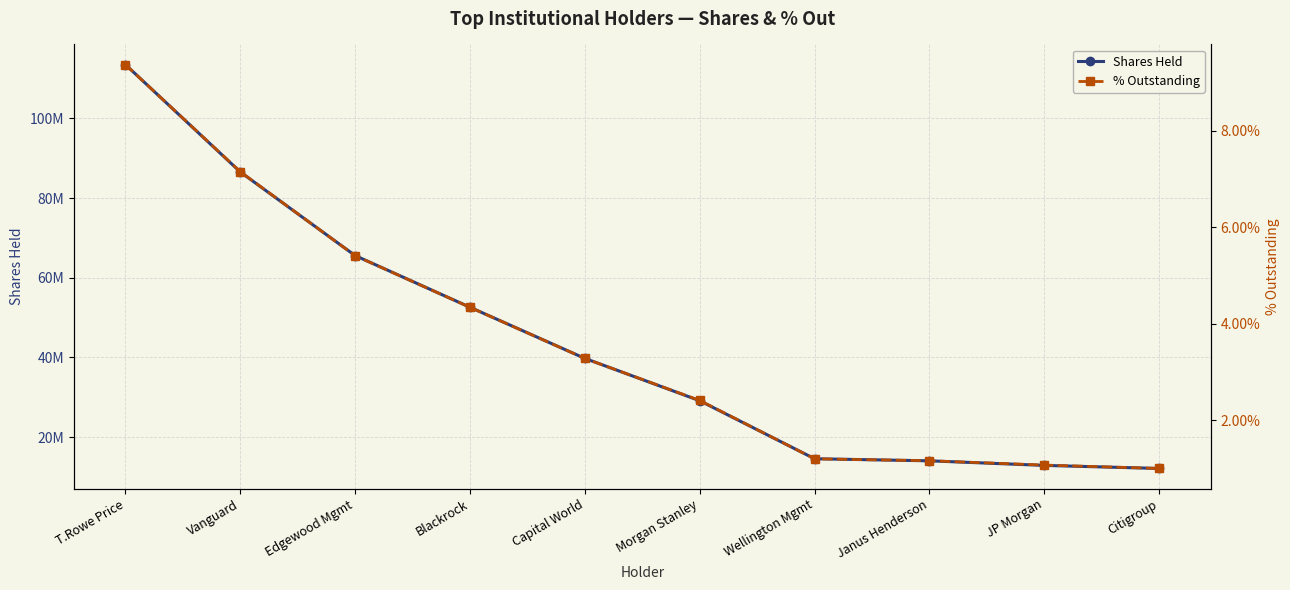

How many lines are shown in the chart?

2